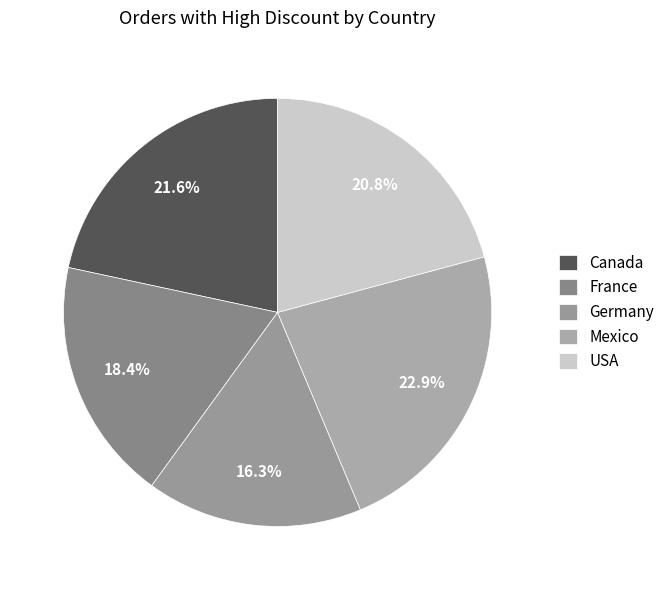

How many segments does this pie chart have?

5